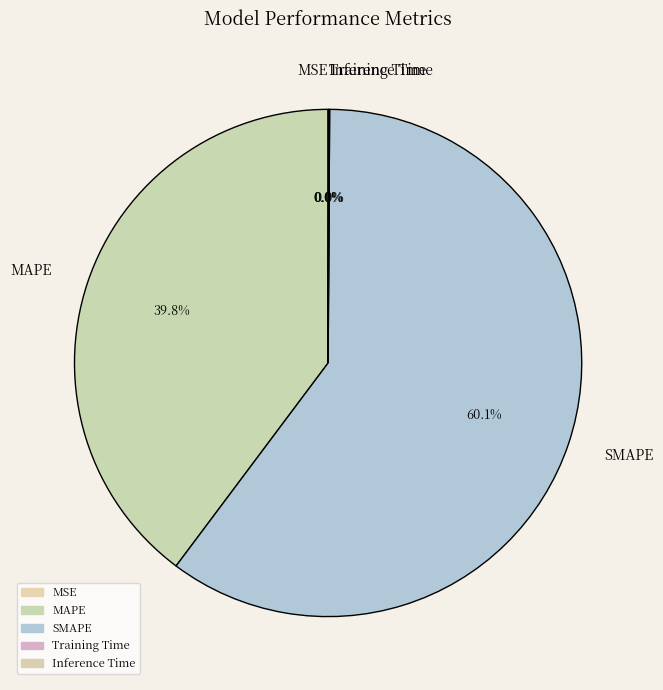

What is the majority slice?

SMAPE